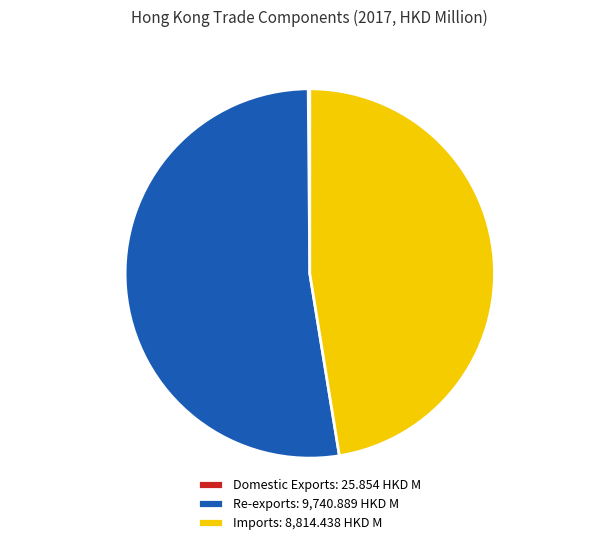

Is the sum of Imports and Re-exports greater than half?

Yes